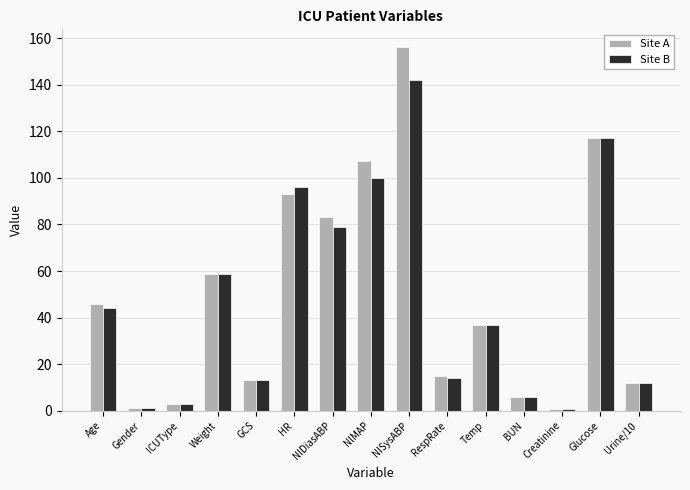

What is the minimum value shown in the chart?

0.9